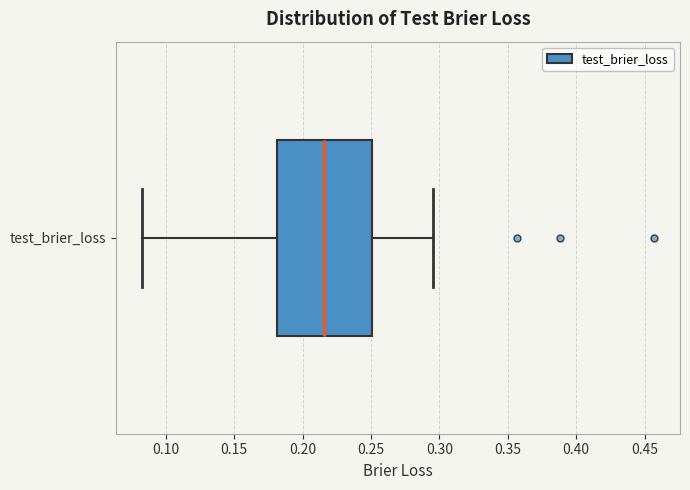

Transcribe this box plot: give where the median line is, the range the box spans, and where the two whiskers end, as read against the x-axis. The values are not printed on the chart, so give them approximately, as read against the axis.

median 0.215, box 0.180 to 0.250, whiskers 0.085 to 0.295